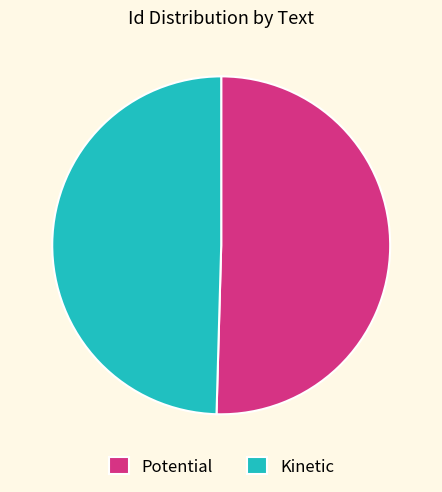

True or false: Potential accounts for 43% of the total.

False